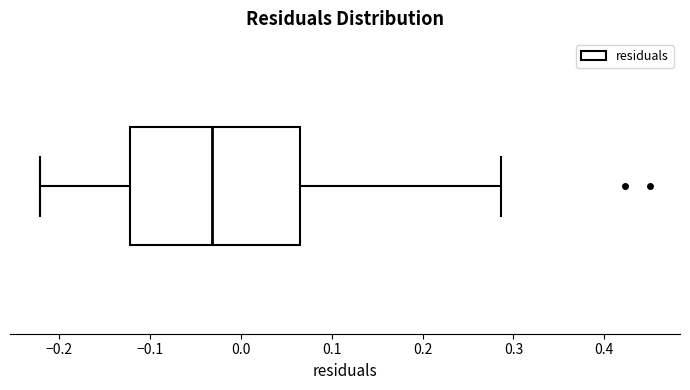

Transcribe this box plot: give where the median line is, the range the box spans, and where the two whiskers end, as read against the x-axis. The values are not printed on the chart, so give them approximately, as read against the axis.

median -0.03, box -0.12 to 0.07, whiskers -0.22 to 0.29